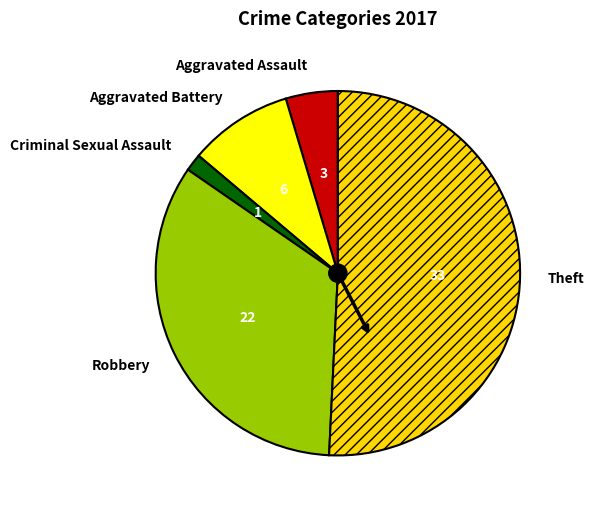

Does Theft account for over 50% of the chart?

Yes